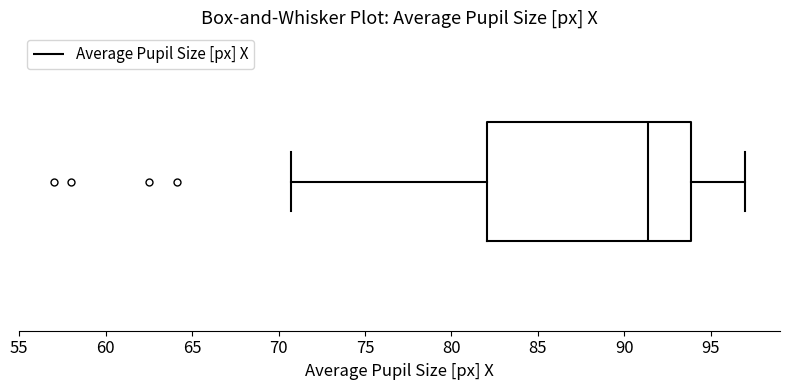

Where does the median line of the box sit on the x-axis? The values are not printed on the chart, so give them approximately, as read against the axis.

91.5